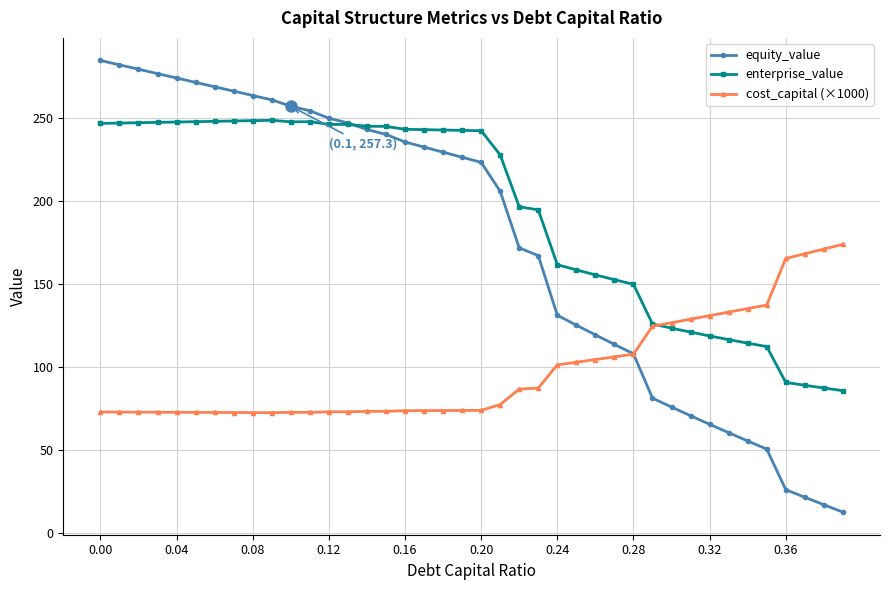

List the series in order of their overall mean, highest first.

enterprise_value, equity_value, cost_capital (×1000)